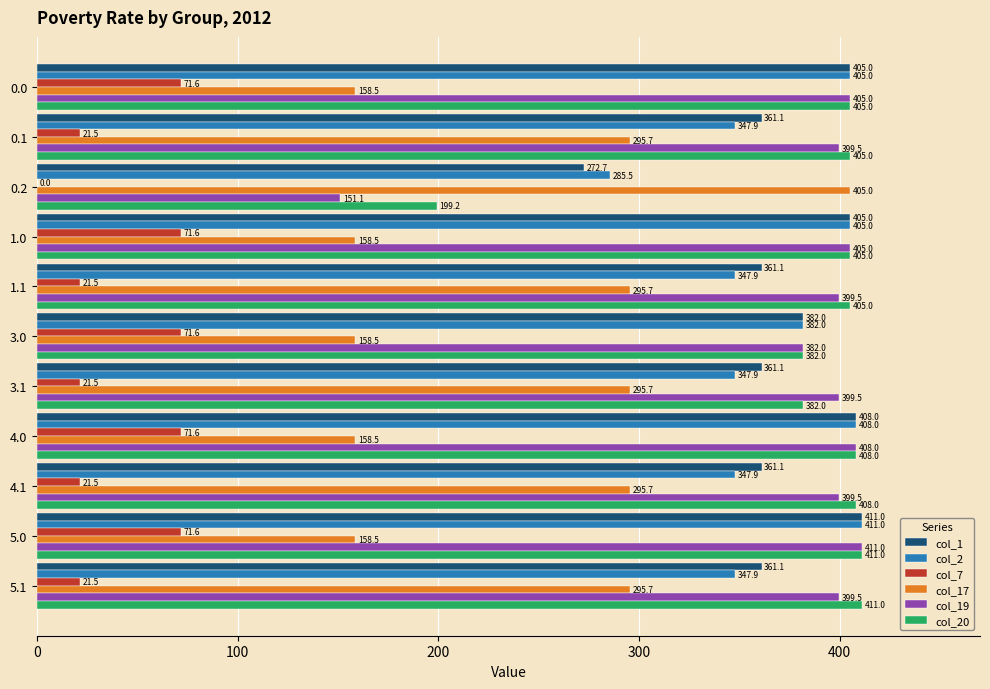

What are all the series names shown in the legend?

col_1, col_2, col_7, col_17, col_19, col_20